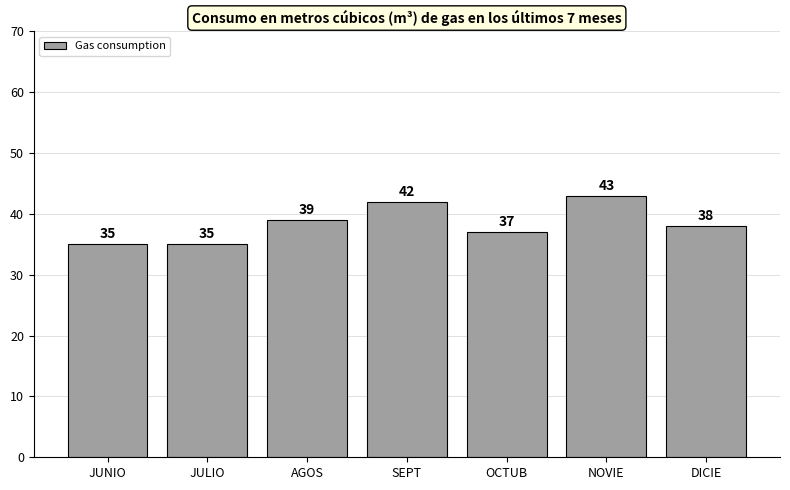

True or false: the data shows 62 at SEPT.

False